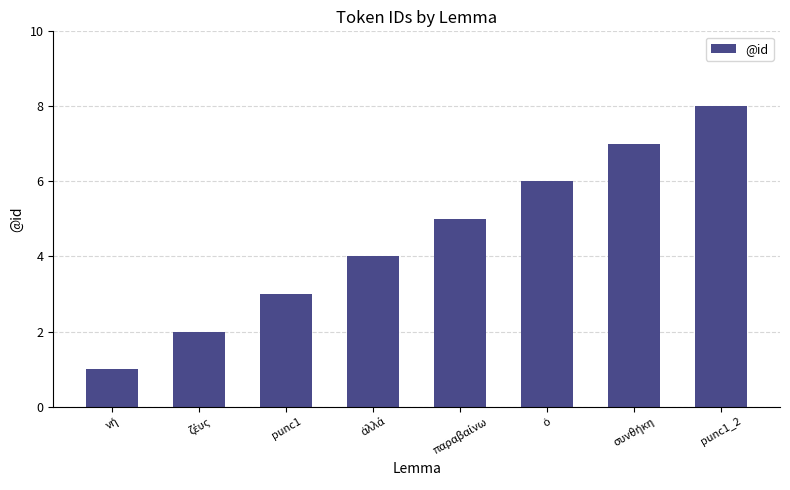

Does the chart contain any negative values?

No